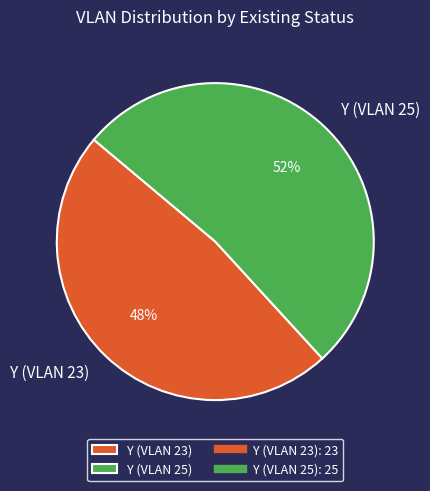

Do Y (VLAN 25) and Y (VLAN 23) together represent more than half of the pie?

Yes